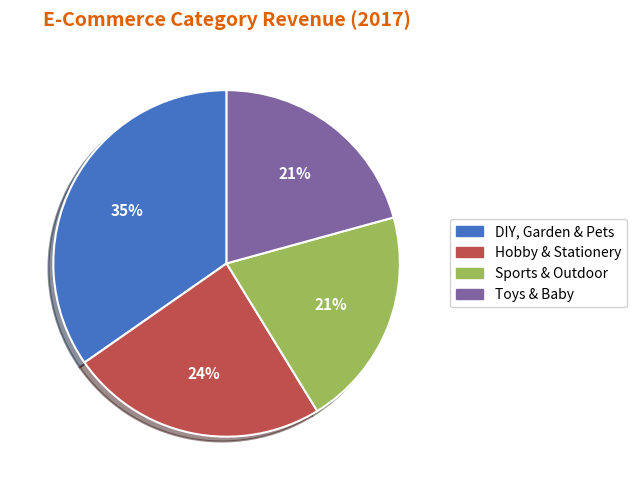

Does Toys & Baby represent more than half of the total?

No